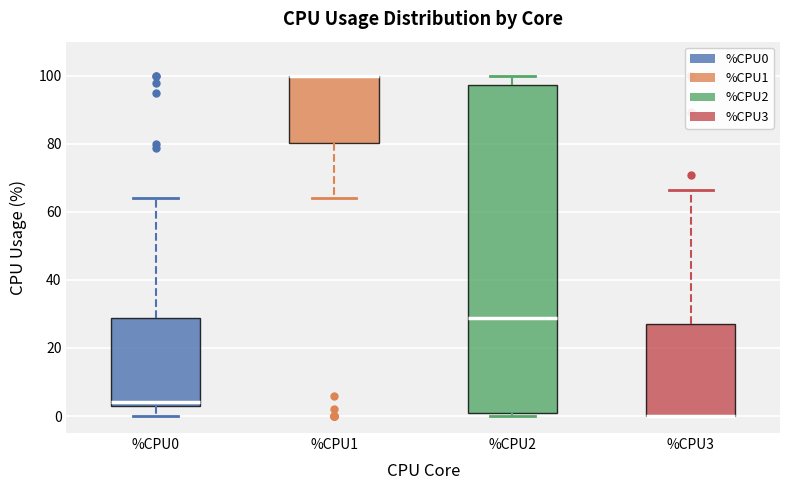

Reading left to right, read every box against the y-axis: the position of its median line, the range the box covers, and the ends of its whiskers. The values are not printed on the chart, so give them approximately, as read against the axis.

%CPU0: median 4 (just above the box's lower edge), box 4 to 28, whiskers 0 to 64
%CPU1: median 100 (drawn on the box's upper edge), box 80 to 100, whiskers 64 to 100
%CPU2: median 28, box 2 to 98, whiskers 0 to 100
%CPU3: median 0 (drawn on the box's lower edge), box 0 to 26, whiskers 0 to 66